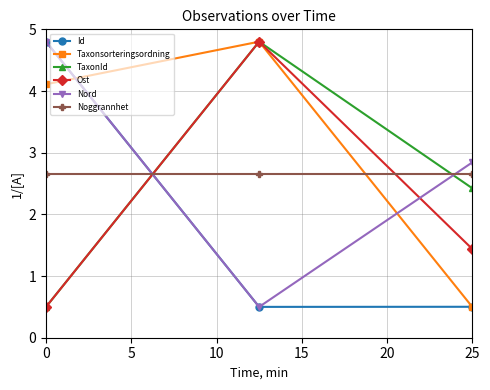

What is the difference between the maximum and minimum values in the Ost series?

4.3